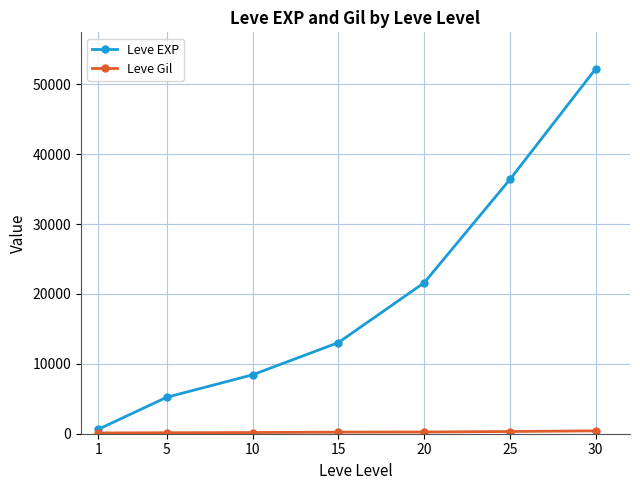

True or false: Leve EXP has more than 1 points higher than both neighbors.

False